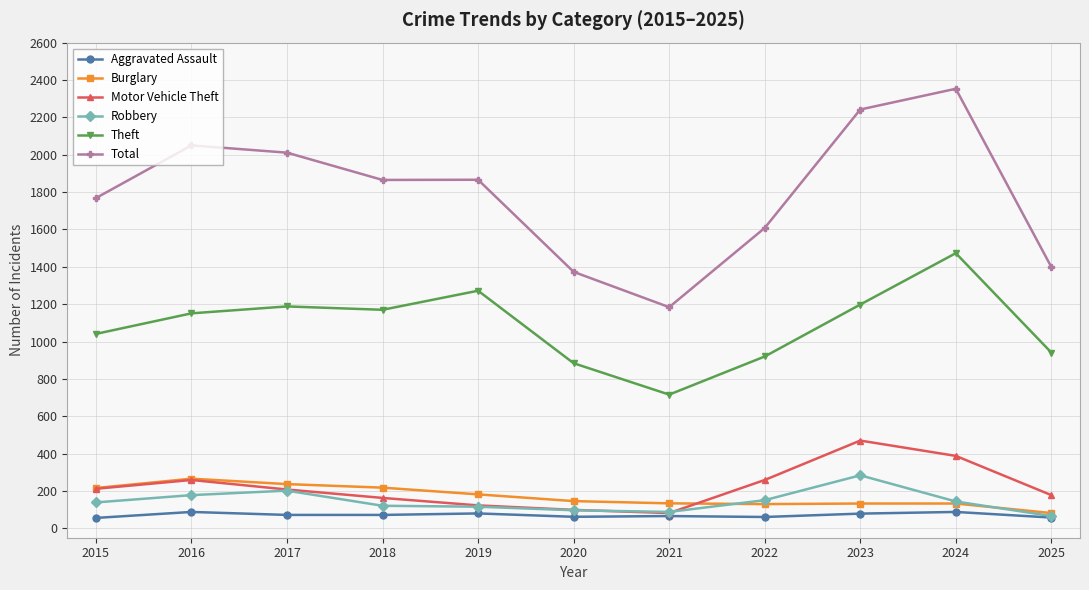

Is the value of Theft at 2022 greater than the value of Motor Vehicle Theft at 2019?

Yes